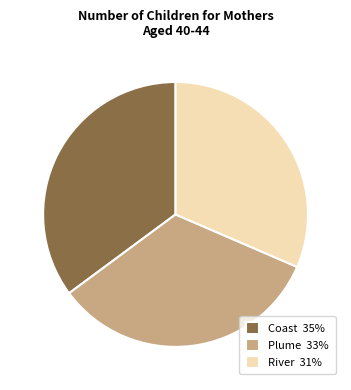

Combined, do Coast 35% and Plume 33% account for over 50%?

Yes